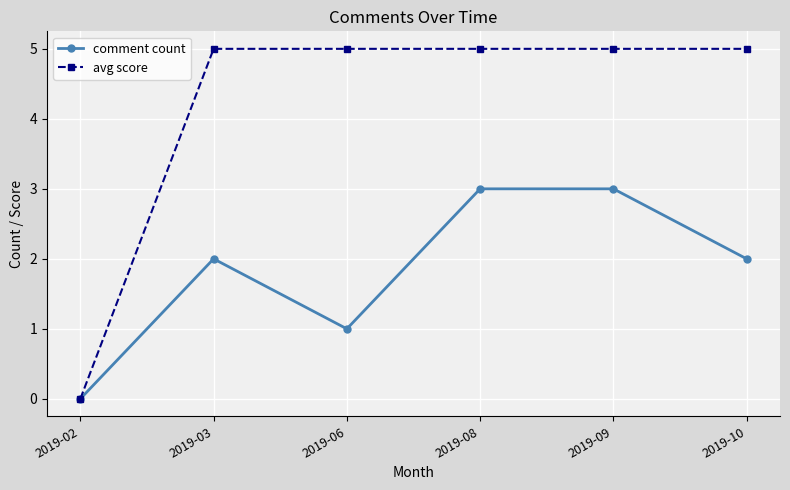

What is the sum of all comment count values?

11